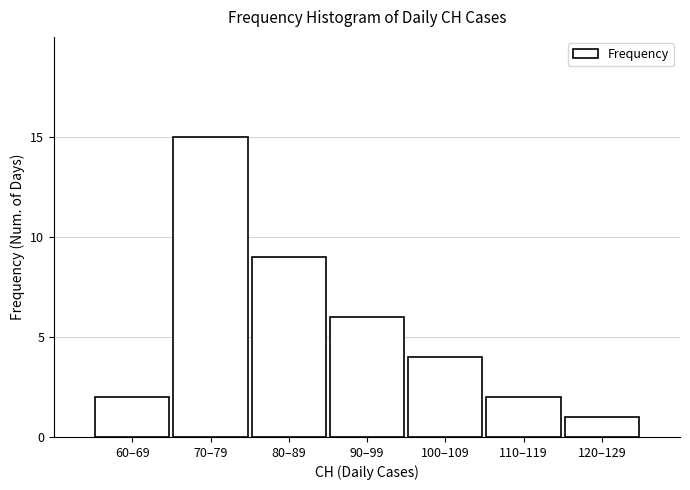

Reading left to right, list all the values displayed in this chart.

60–69=2	70–79=15	80–89=9	90–99=6	100–109=4	110–119=2	120–129=1